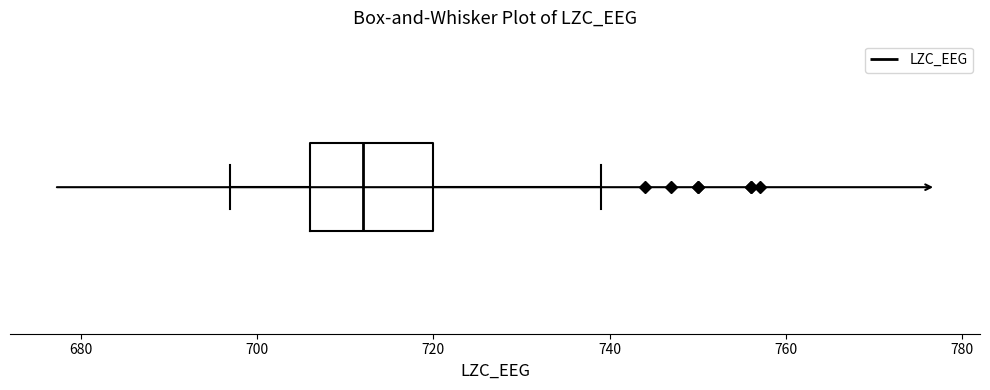

Read this box plot against the x-axis: the position of the median line, the range covered by the box, and the ends of both whiskers. The values are not printed on the chart, so give them approximately, as read against the axis.

median 712, box 706 to 720, whiskers 698 to 740